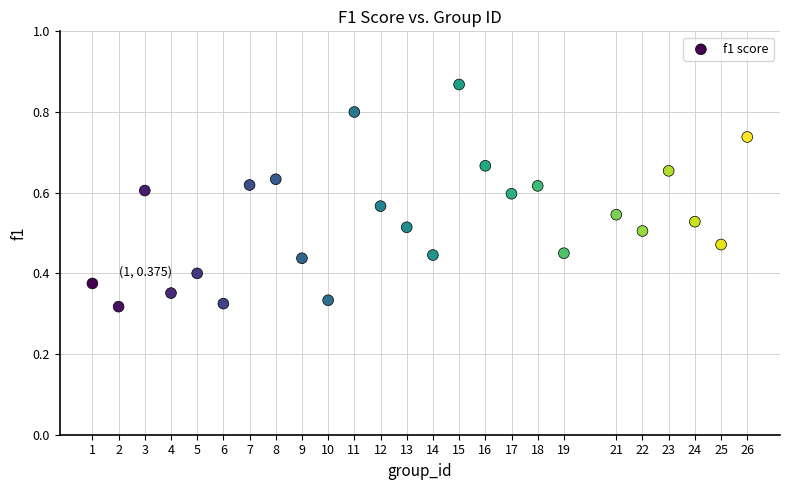

What is the range of X values (max minus min)?

25.0